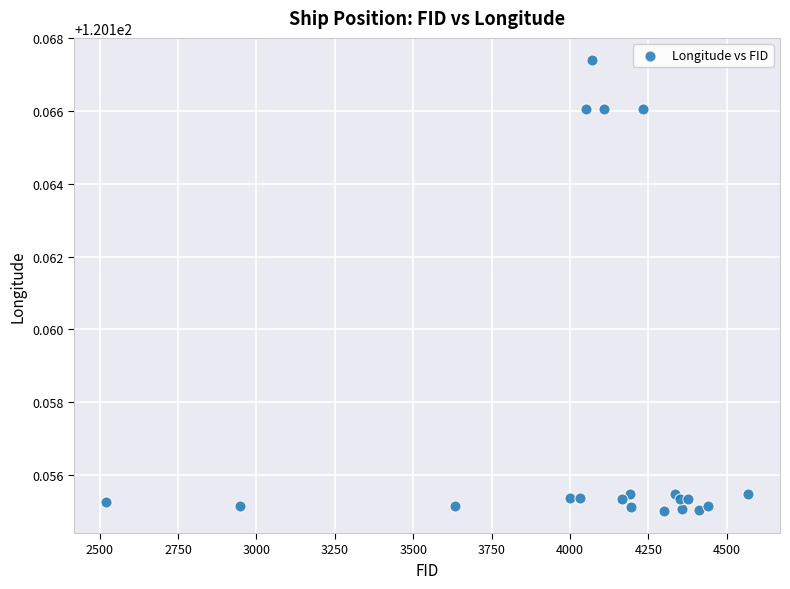

What is the range of X values (max minus min)?

2045.0